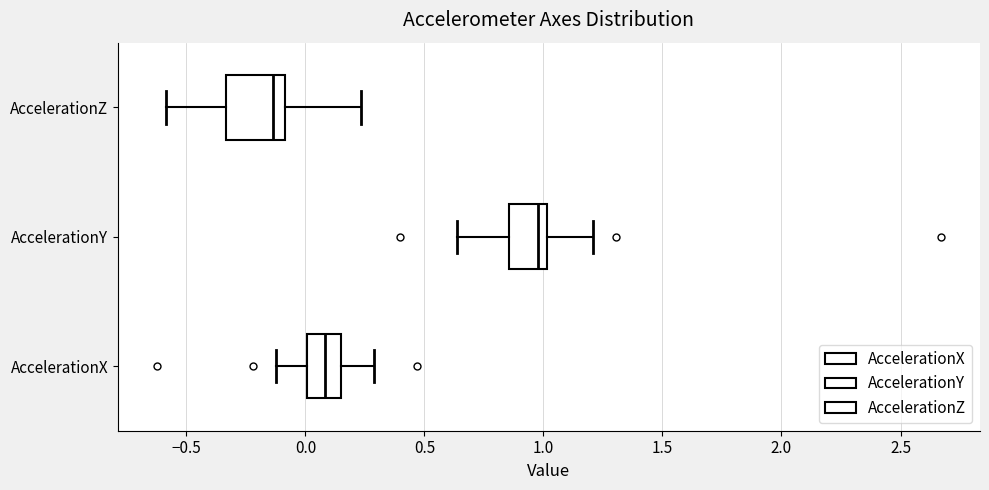

Where is the left edge of the box for AccelerationY on the x-axis? The values are not printed on the chart, so give them approximately, as read against the axis.

0.85